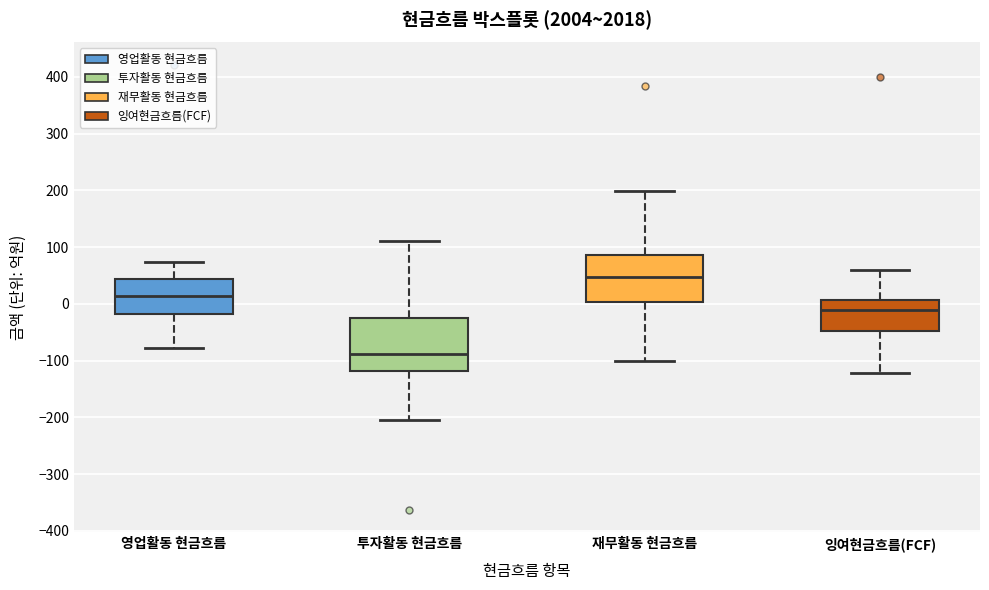

Which box's median line is the highest?

재무활동 현금흐름